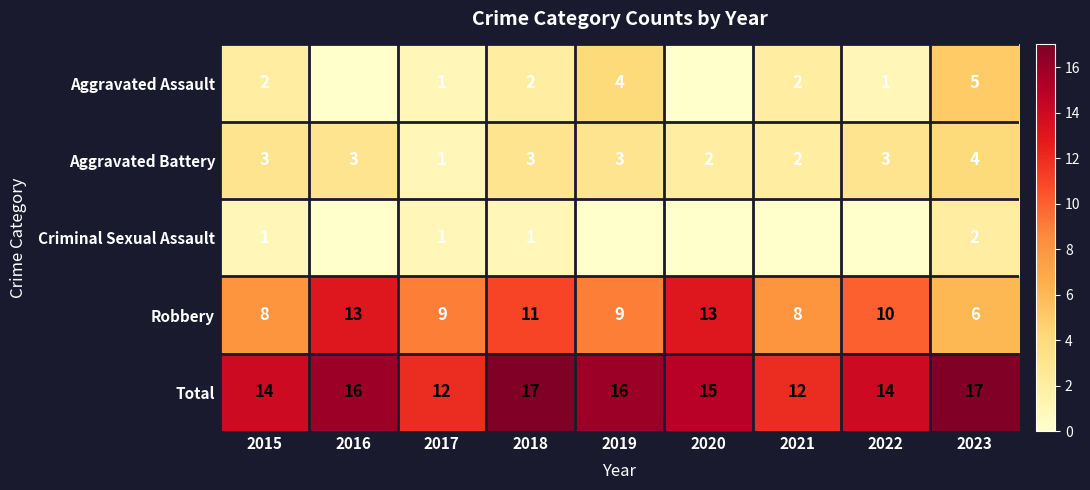

Rank the series at 2015 from lowest to highest value.

Criminal Sexual Assault, Aggravated Assault, Aggravated Battery, Robbery, Total